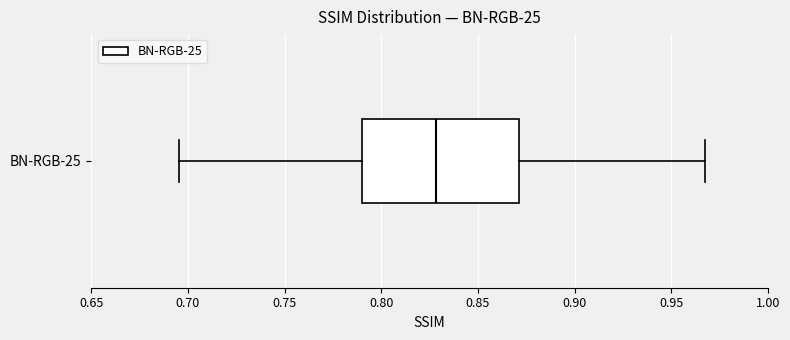

Read this box plot against the x-axis: the position of the median line, the range covered by the box, and the ends of both whiskers. The values are not printed on the chart, so give them approximately, as read against the axis.

median 0.830, box 0.790 to 0.870, whiskers 0.695 to 0.970